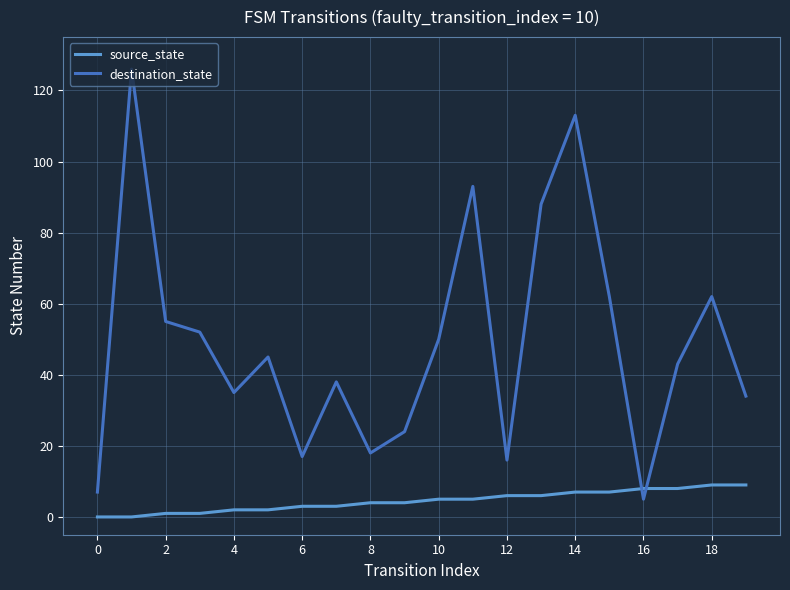

Rank the series by their maximum value, from lowest to highest.

source_state, destination_state